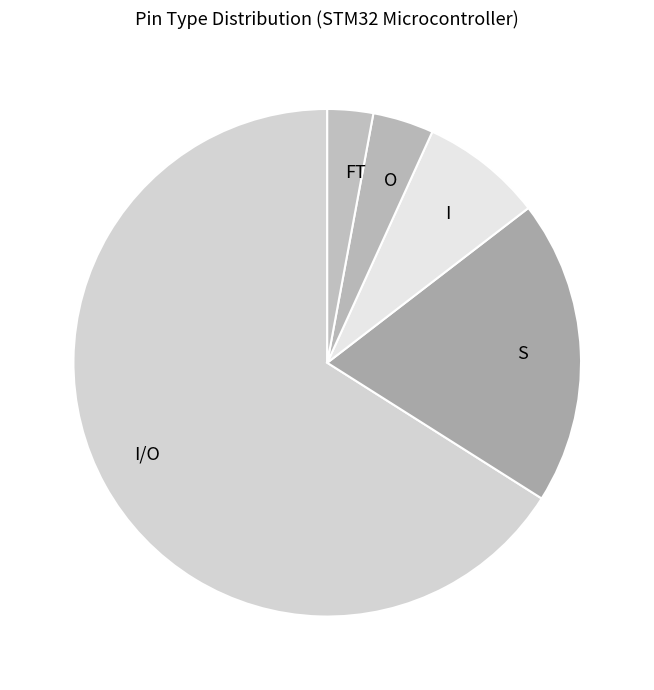

The FT slice represents 3% of the pie. True or false?

True